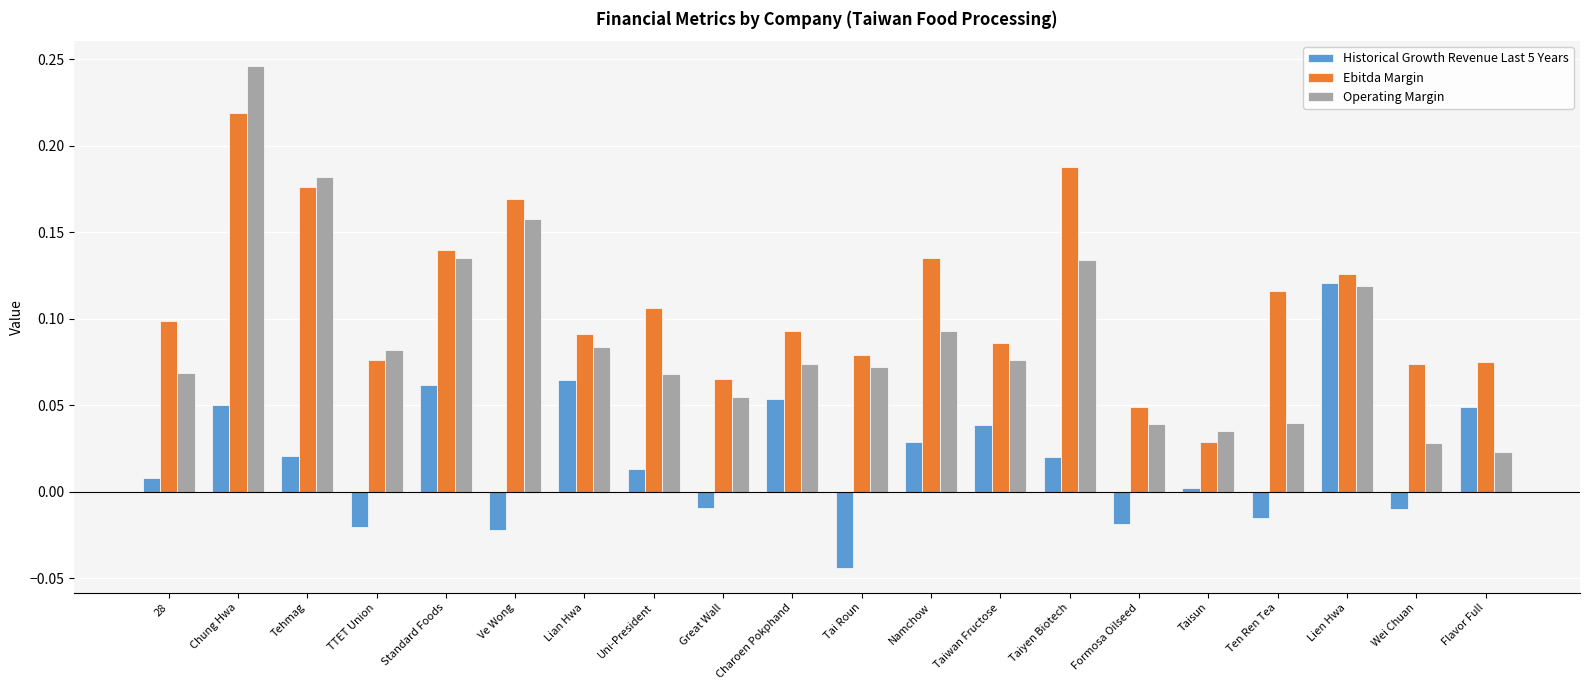

What is the label of the 19th bar from the right?

Chung Hwa